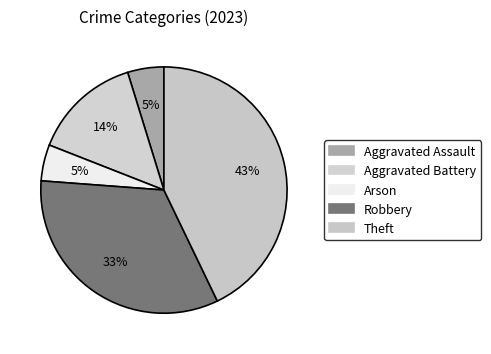

The Theft slice represents 28% of the pie. True or false?

False